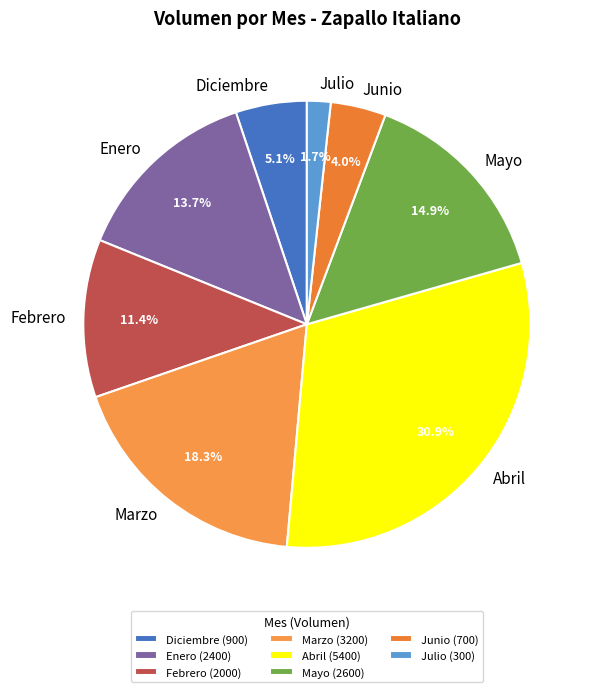

How many segments does this pie chart have?

8